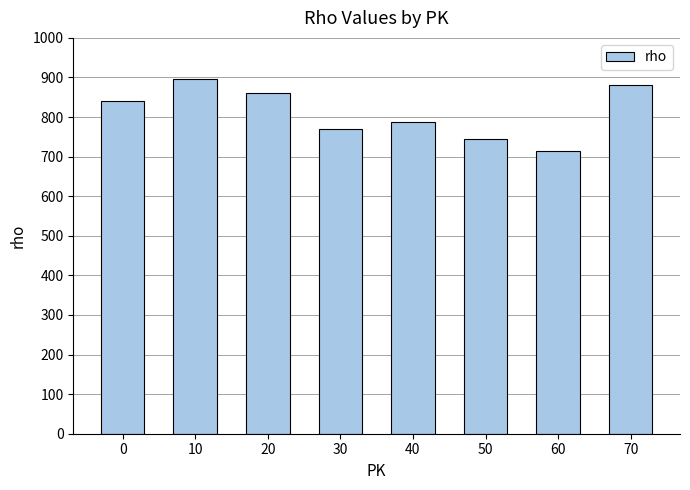

Reading left to right, list all the values displayed in this chart.

841	896	862	770	788	744	714	880